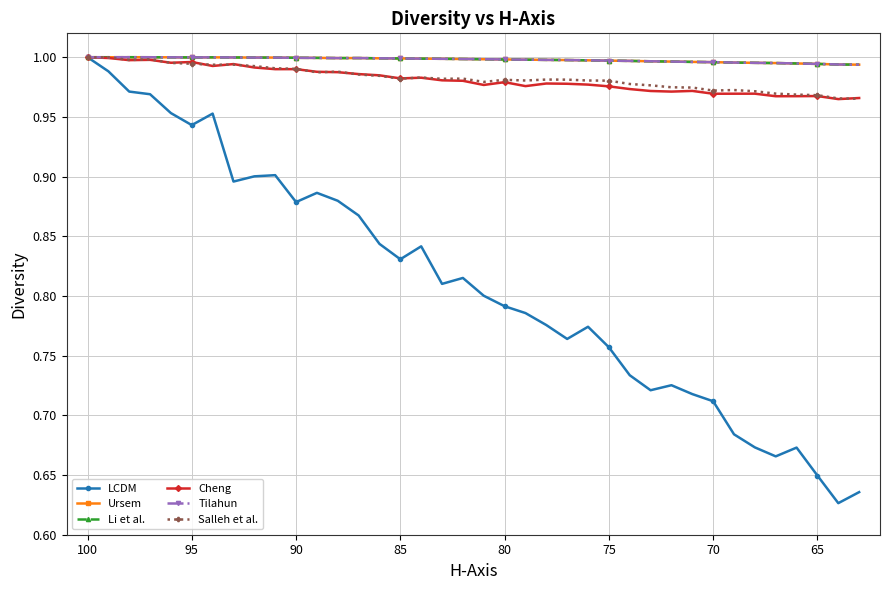

How many series are shown in this chart?

6